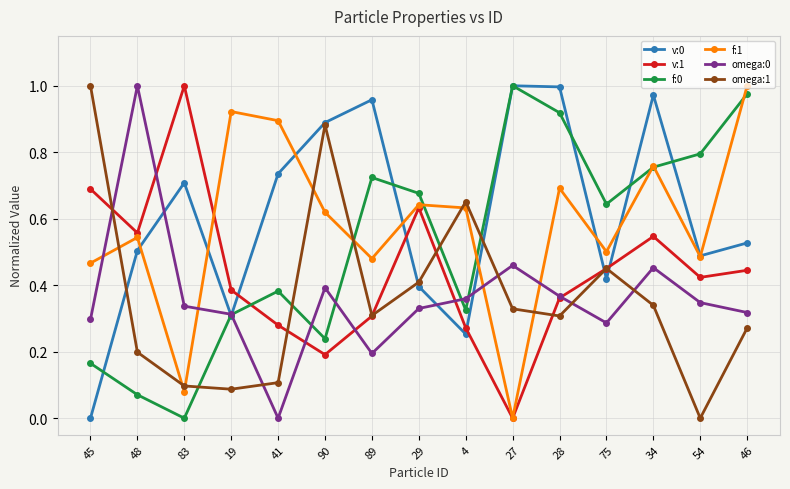

Is the value of omega:1 at 90 greater than the value of f:1 at 29?

Yes